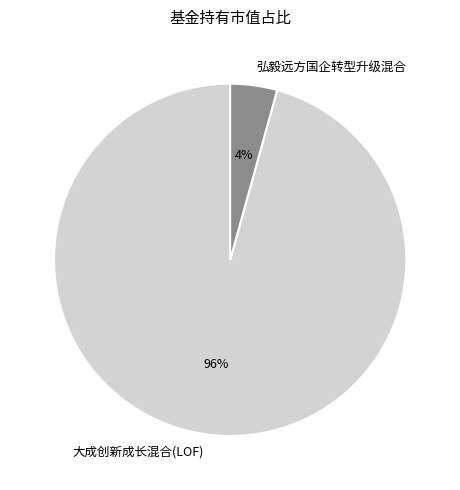

To the nearest percent, what is the combined percentage of 大成创新成长混合(LOF) and 弘毅远方国企转型升级混合?

100%